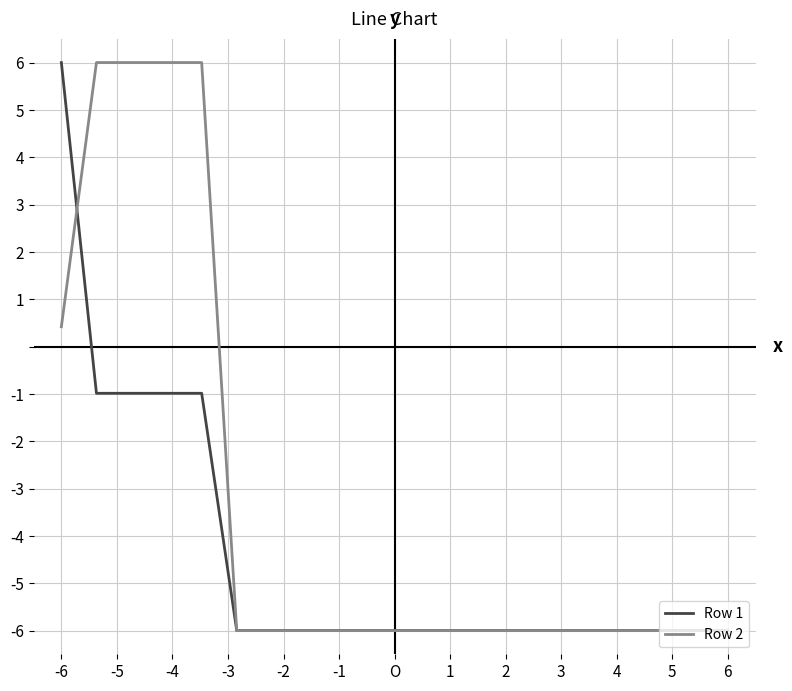

Reading right to left, what are all the values shown in this chart?

Row 1: -6.0	-6.0	-6.0	-6.0	-6.0	-6.0	-6.0	-6.0	-6.0	-6.0	-6.0	-6.0	-6.0	-6.0	-6.0	-1.0	-1.0	-1.0	-1.0	6.0
Row 2: -6.0	-6.0	-6.0	-6.0	-6.0	-6.0	-6.0	-6.0	-6.0	-6.0	-6.0	-6.0	-6.0	-6.0	-6.0	6.0	6.0	6.0	6.0	0.4